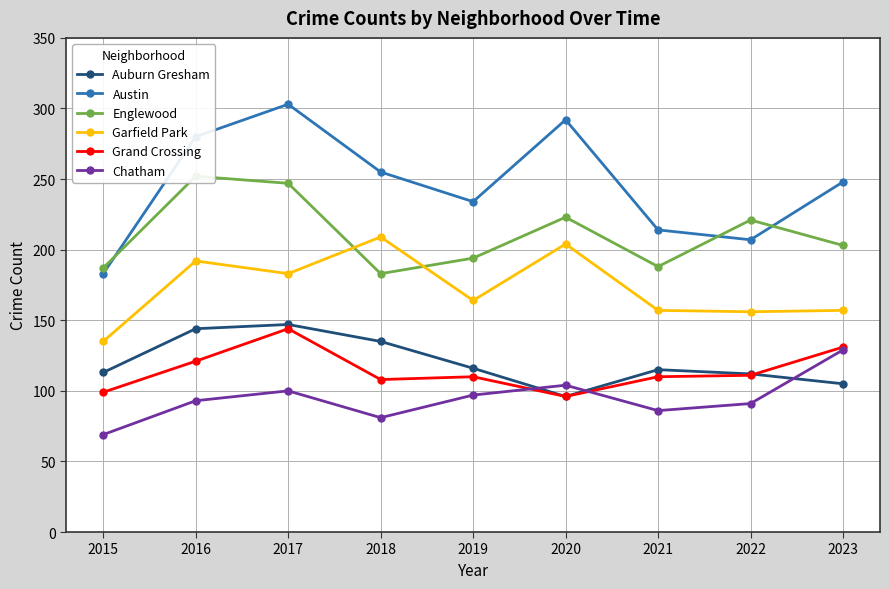

What is the difference between the maximum and second lowest values in the Chatham series?

48